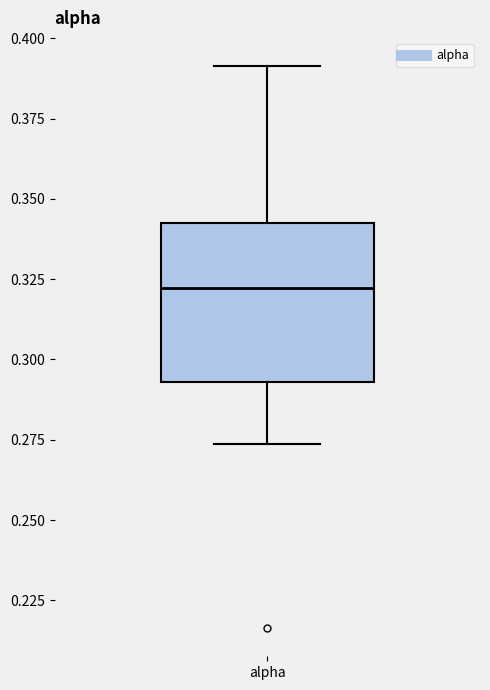

Transcribe this box plot: give where the median line is, the range the box spans, and where the two whiskers end, as read against the y-axis. The values are not printed on the chart, so give them approximately, as read against the axis.

median 0.320, box 0.295 to 0.340, whiskers 0.275 to 0.390